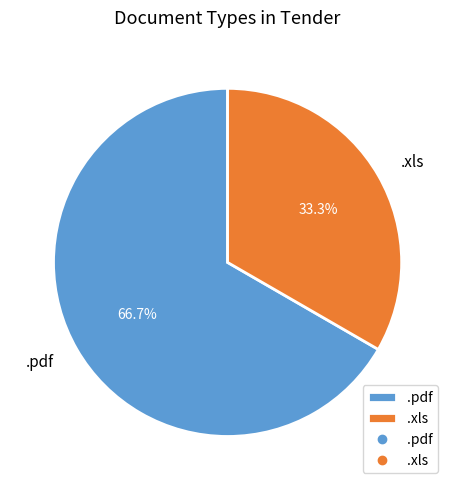

To the nearest percent, what is the difference between the largest and smallest slice percentages?

33%